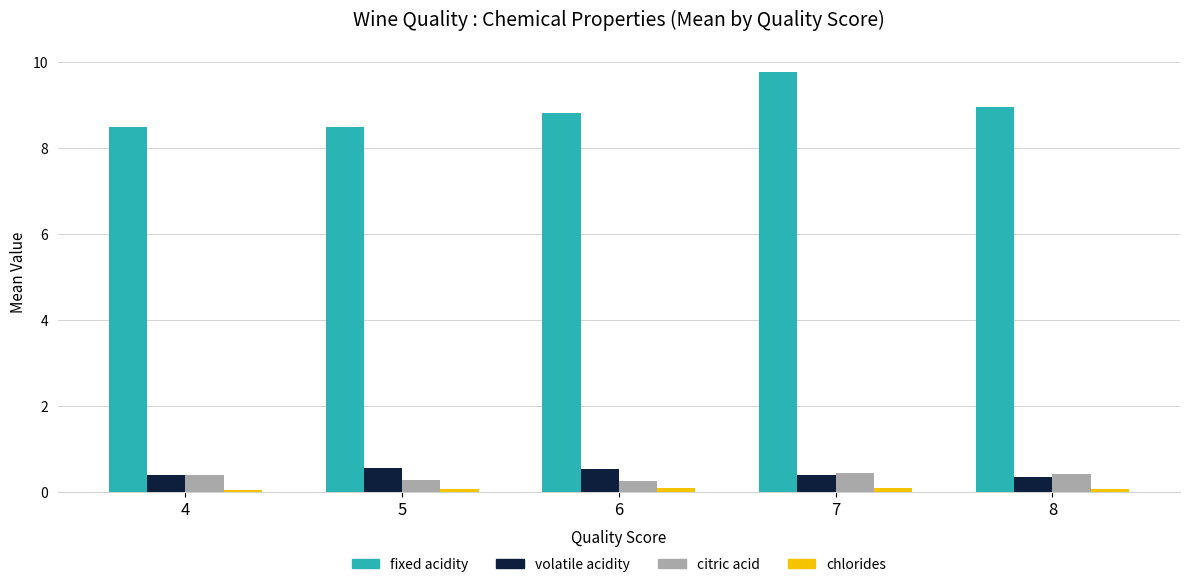

How many bars are there in each group?

4